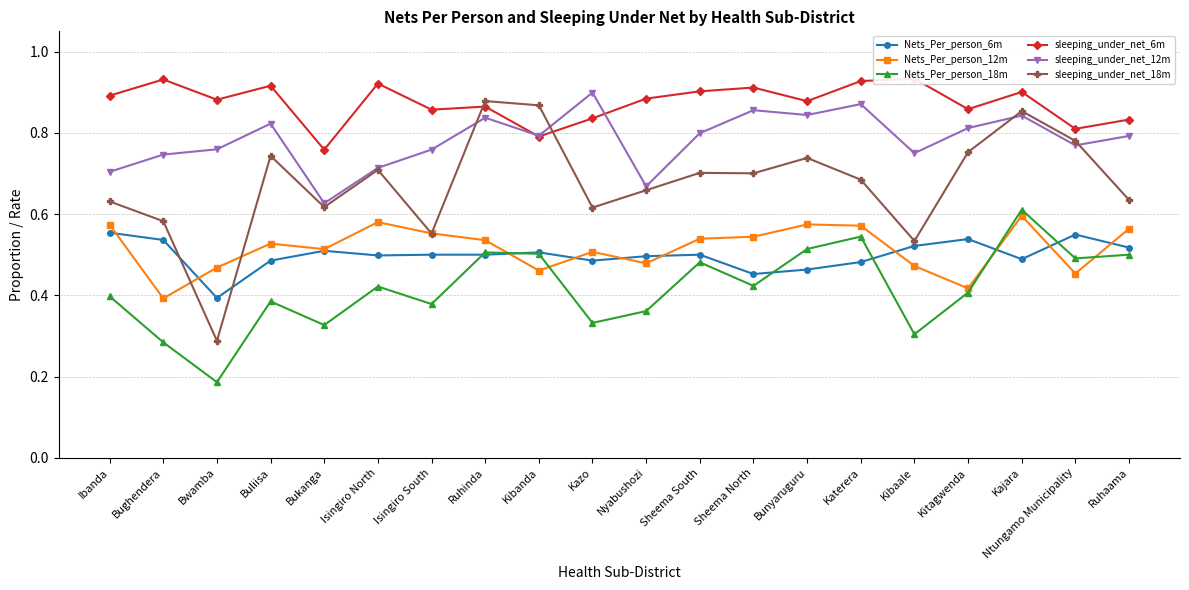

In Nets_Per_person_18m, how many points are higher than both neighbors (excluding endpoints)?

6